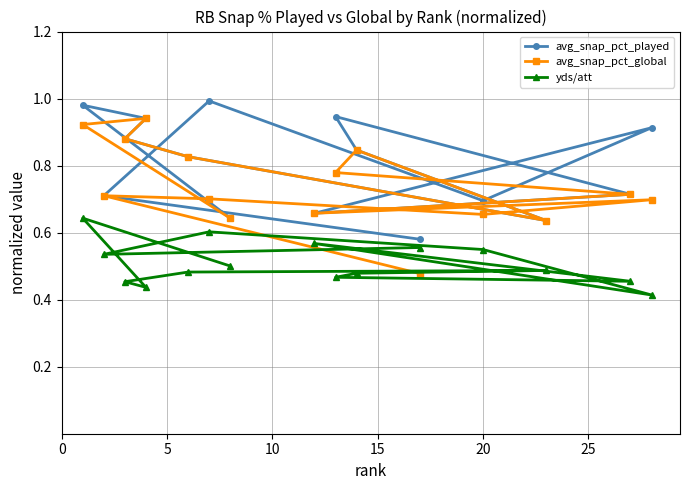

What is the value of the yds/att point at the 10th from the left?

0.6